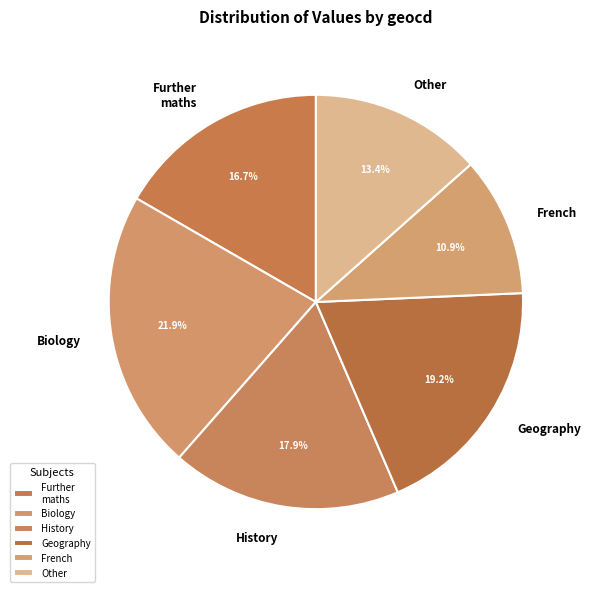

Does History account for over 50% of the chart?

No